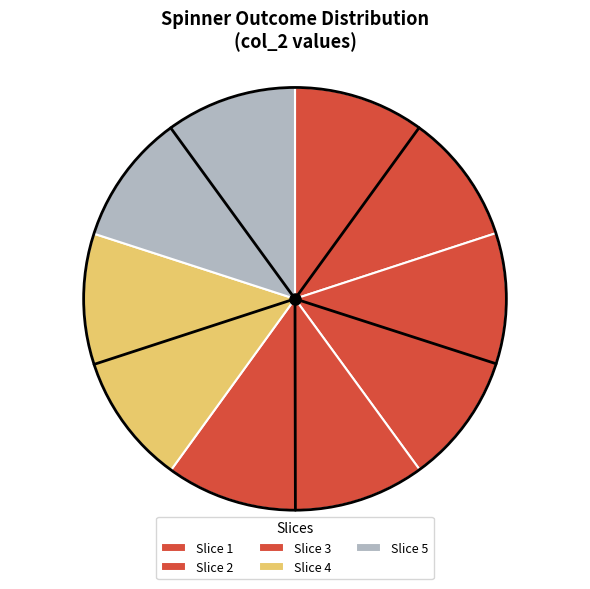

How many slices are in this pie chart?

5